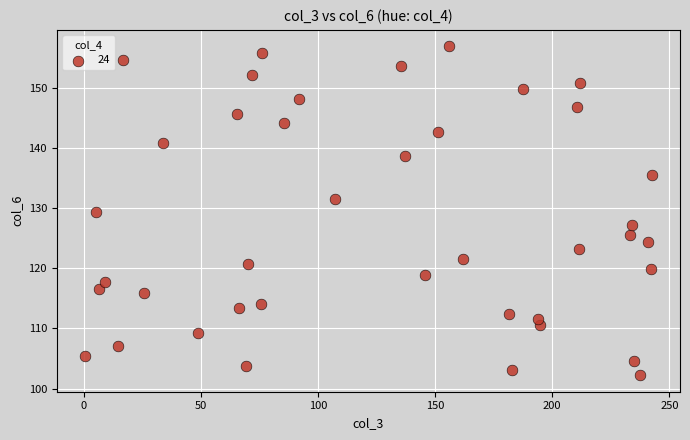

What is the range of Y values (max minus min)?

54.7